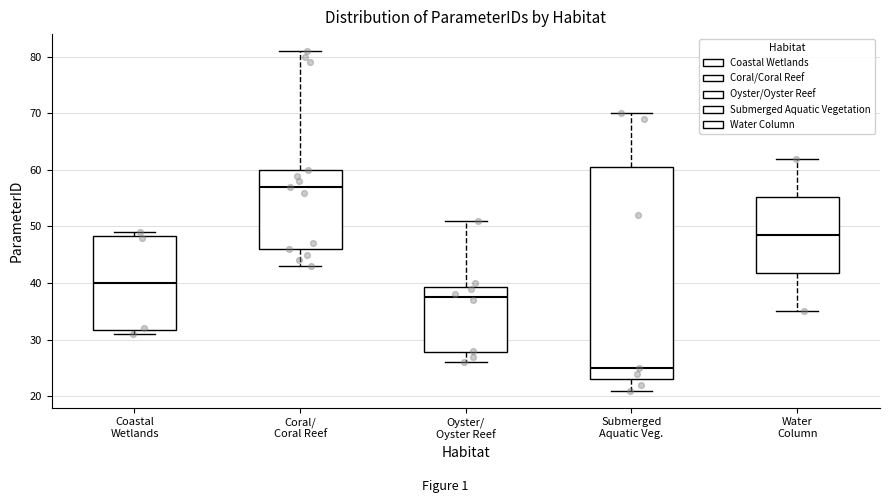

Reading left to right, transcribe this box plot: for each box, give where its median line is, the range the box spans, and where its two whiskers end, as read against the y-axis. The values are not printed on the chart, so give them approximately, as read against the axis.

Coastal Wetlands: median 40, box 32 to 48, whiskers 31 to 49
Coral/ Coral Reef: median 57, box 46 to 60, whiskers 43 to 81
Oyster/ Oyster Reef: median 38, box 28 to 39, whiskers 26 to 51
Submerged Aquatic Veg.: median 25, box 23 to 61, whiskers 21 to 70
Water Column: median 49, box 42 to 55, whiskers 35 to 62